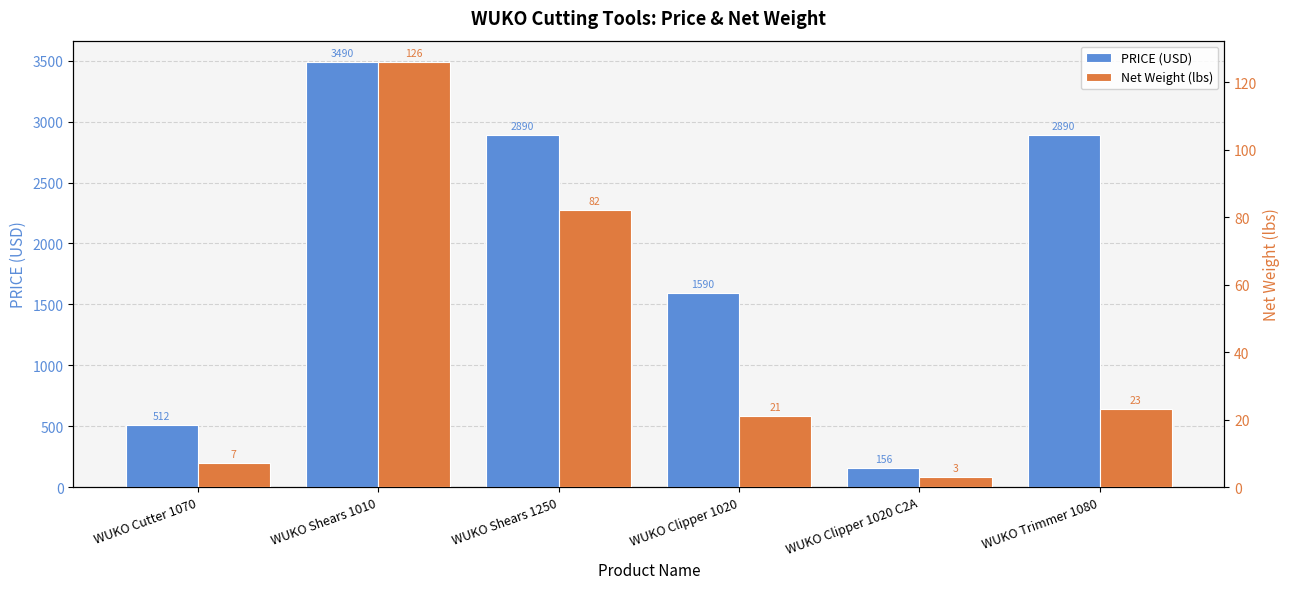

Which series changed the most between WUKO Shears 1250 and WUKO Clipper 1020 C2A?

PRICE (USD)